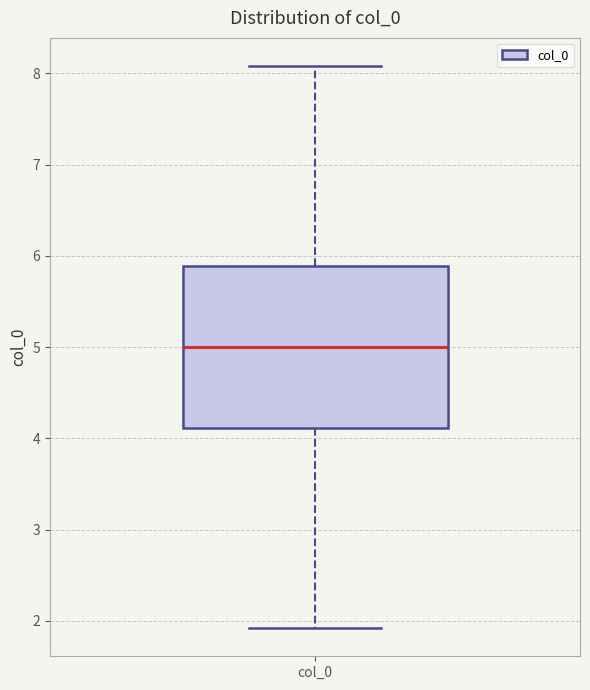

Where is the lower edge of the box for col_0 on the y-axis? The values are not printed on the chart, so give them approximately, as read against the axis.

4.1